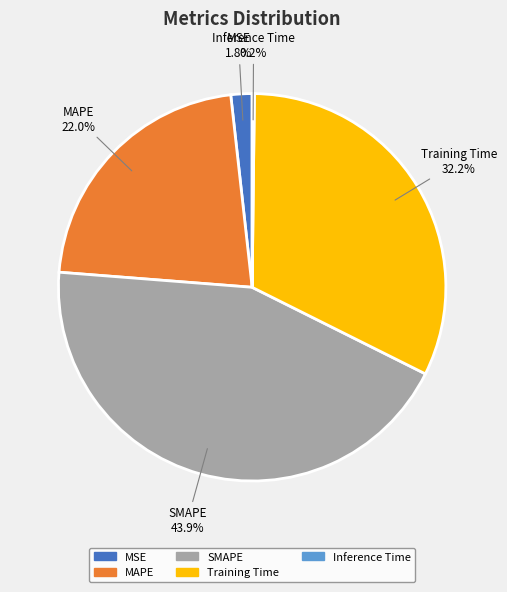

To the nearest percent, what is the difference between the largest and smallest slice percentages?

44%